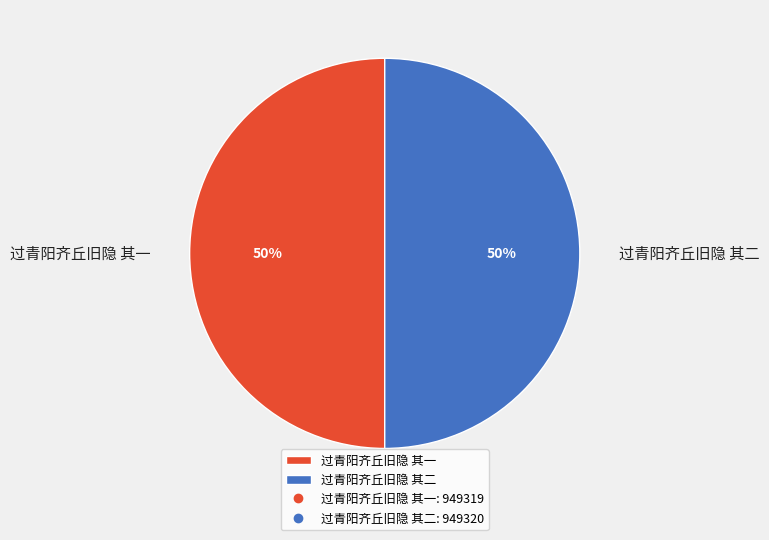

True or false: 过青阳齐丘旧隐 其二 accounts for 39% of the total.

False